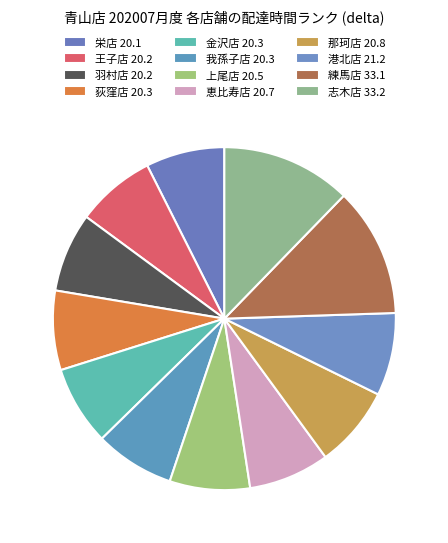

To the nearest percent, what percentage of the pie is 練馬店?

12%